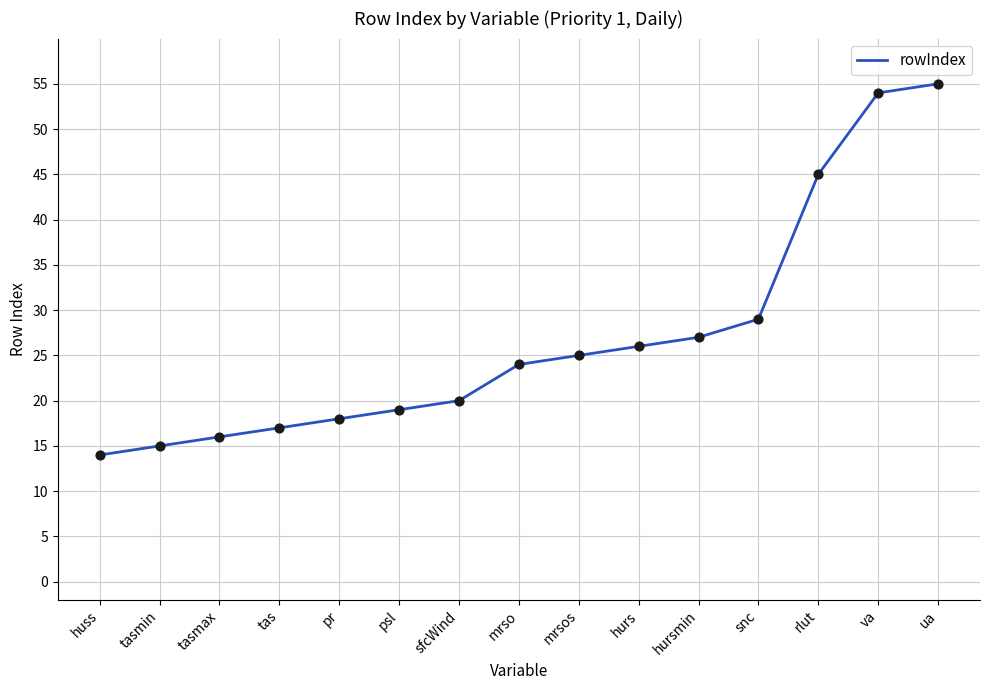

What is the change in value from sfcWind to mrsos?

+5